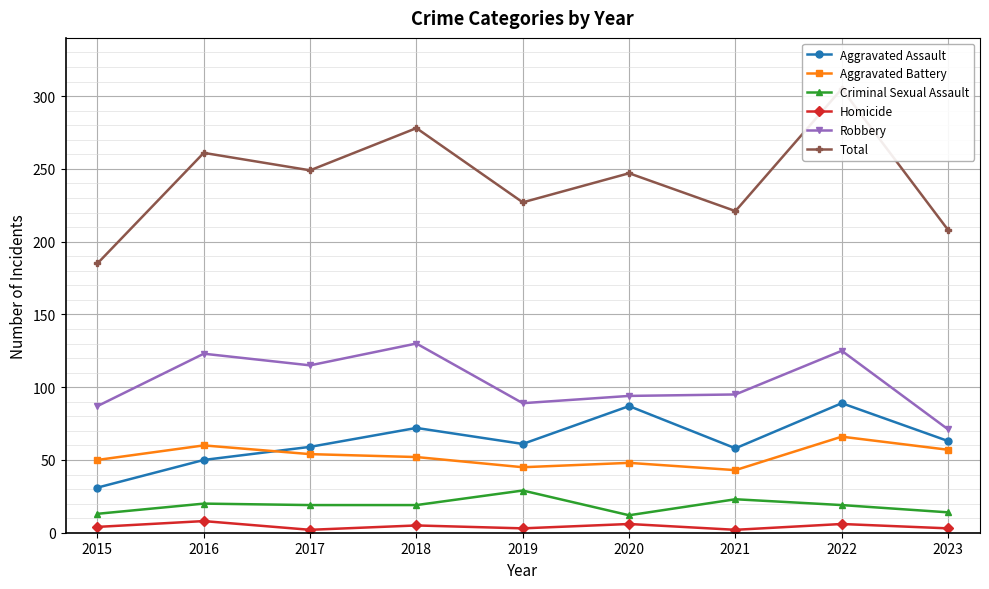

Where is Robbery nearest to the value 100?

2021